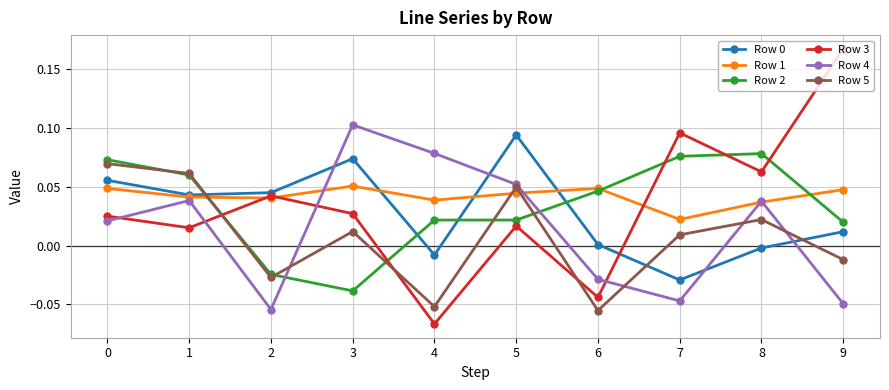

Which series ends up on top after the final intersection of Row 2 and Row 4?

Row 2